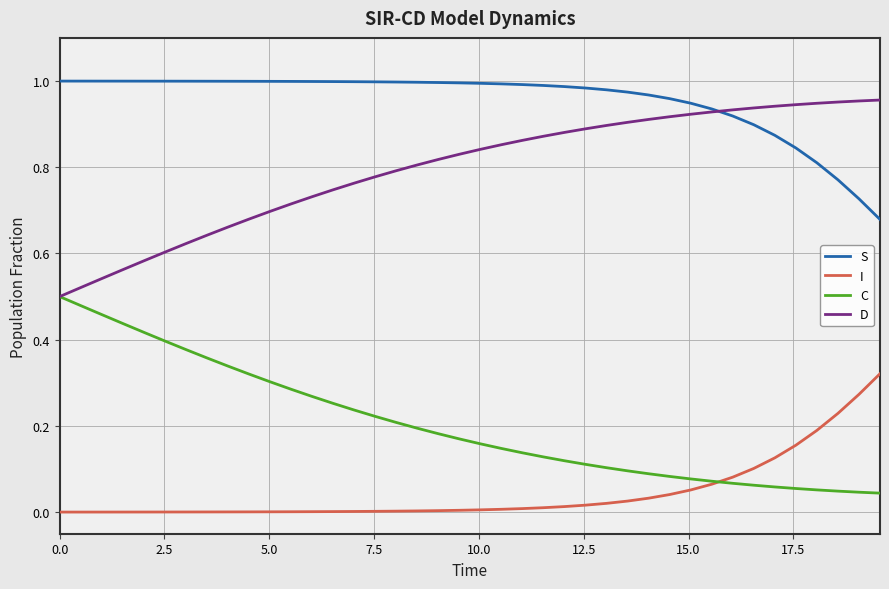

Which series has the largest total across all categories?

S